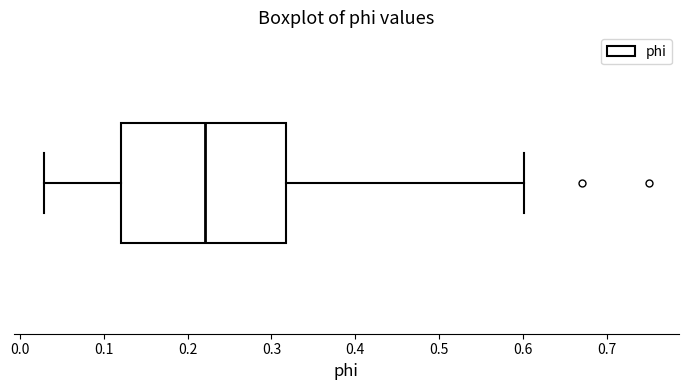

Transcribe this box plot: give where the median line is, the range the box spans, and where the two whiskers end, as read against the x-axis. The values are not printed on the chart, so give them approximately, as read against the axis.

median 0.22, box 0.12 to 0.32, whiskers 0.03 to 0.60